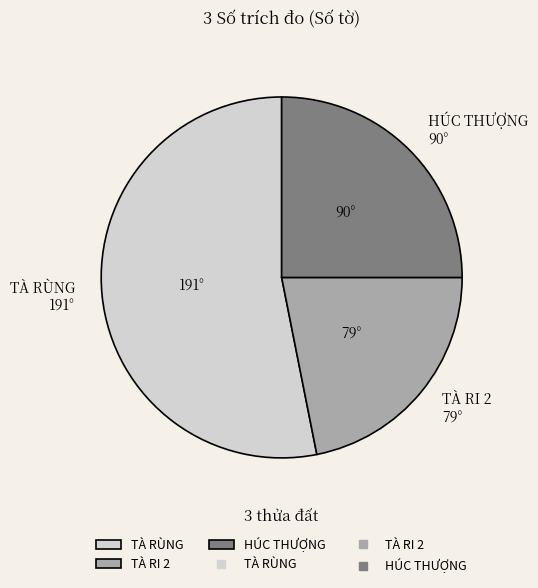

Rank the categories by value from highest to lowest.

TÀ RÙNG, HÚC THƯỢNG, TÀ RI 2